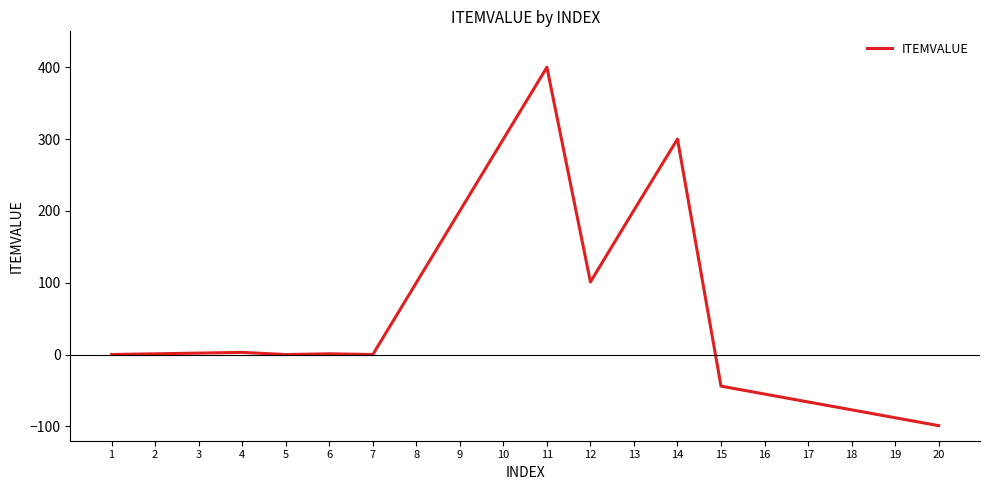

The chart shows a value of -55 at 16. True or false?

True